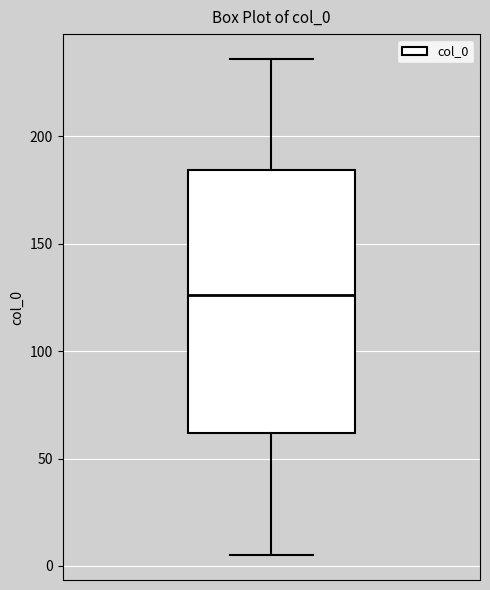

Read this box plot against the y-axis: the position of the median line, the range covered by the box, and the ends of both whiskers. The values are not printed on the chart, so give them approximately, as read against the axis.

median 125, box 60 to 185, whiskers 5 to 235